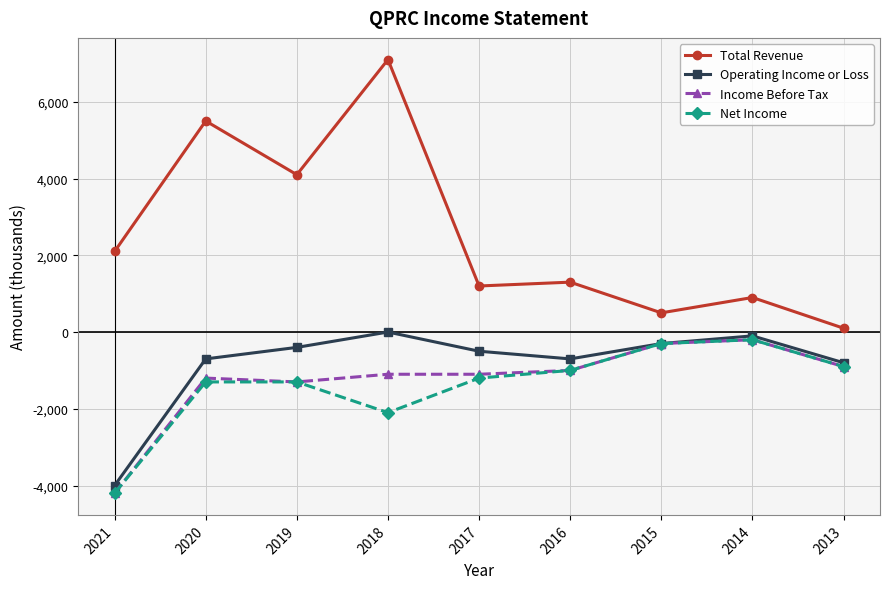

True or false: Operating Income or Loss has more than 0 points higher than both neighbors.

True